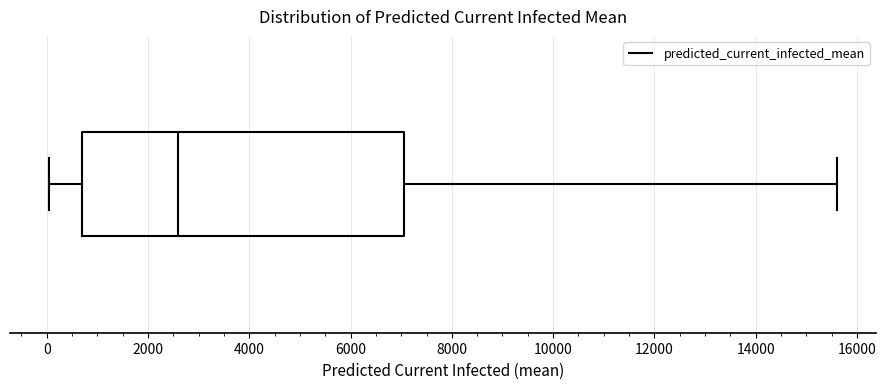

Read this box plot against the x-axis: the position of the median line, the range covered by the box, and the ends of both whiskers. The values are not printed on the chart, so give them approximately, as read against the axis.

median 2600, box 600 to 7000, whiskers 0 to 15600